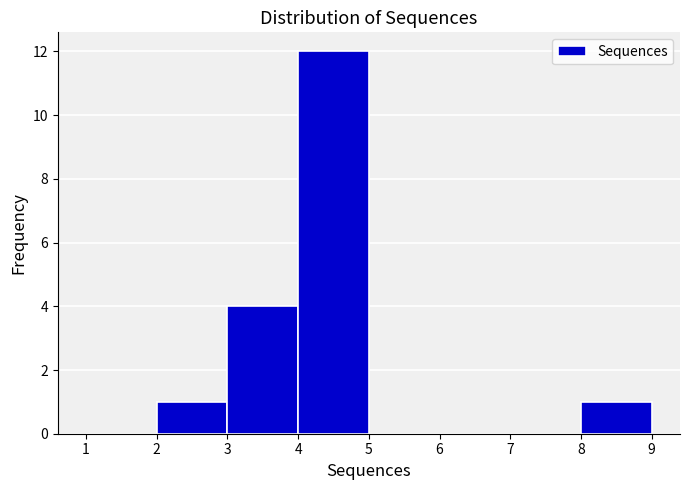

What is the height of the bar covering 8 to 9 on the x-axis? The values are not printed on the chart, so give them approximately, as read against the axis.

1